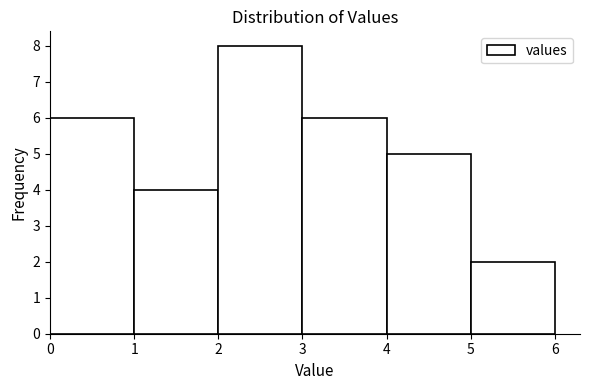

Reading left to right, list every bar in this chart as the range it spans on the x-axis followed by its height. The values are not printed on the chart, so give them approximately, as read against the axis.

0 to 1: 6
1 to 2: 4
2 to 3: 8
3 to 4: 6
4 to 5: 5
5 to 6: 2